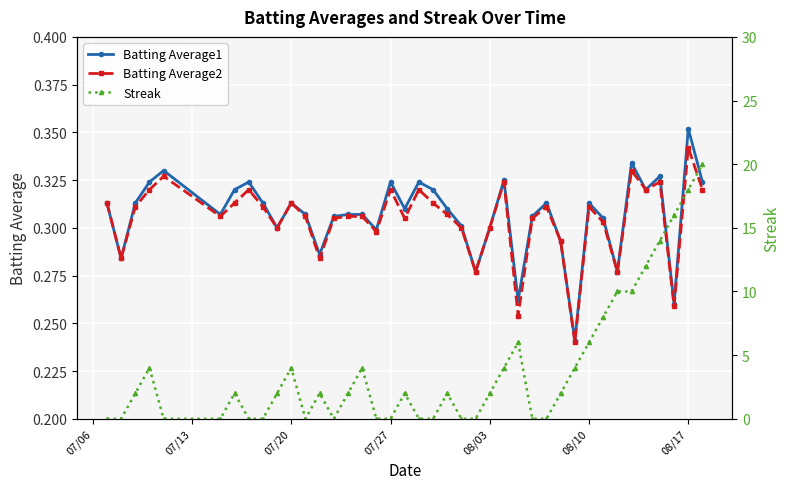

How many Batting Average2 values are between 0 and 1?

40